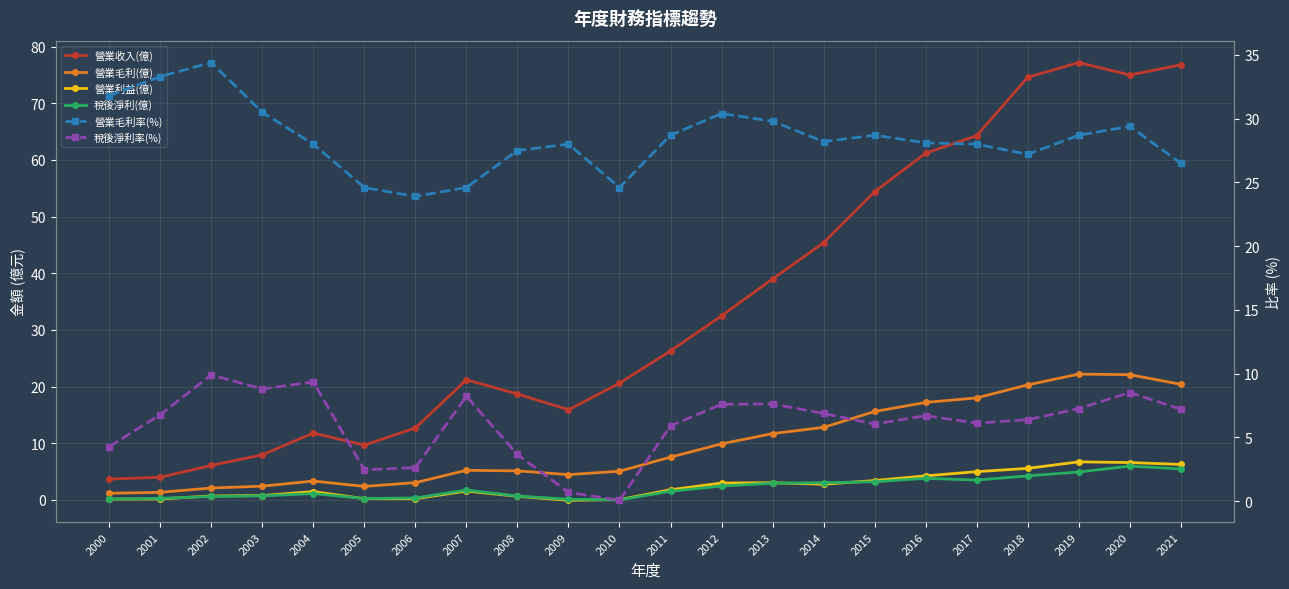

At which category does 營業利益(億) reach its first local valley?

2006